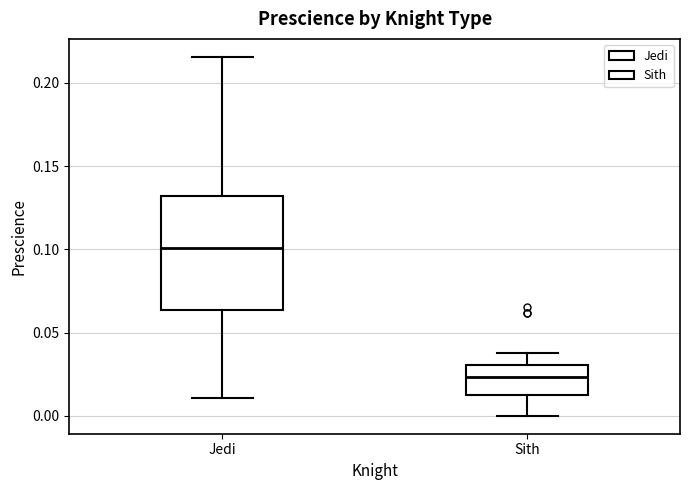

Reading left to right, transcribe this box plot: for each box, give where its median line is, the range the box spans, and where its two whiskers end, as read against the y-axis. The values are not printed on the chart, so give them approximately, as read against the axis.

Jedi: median 0.100, box 0.065 to 0.130, whiskers 0.010 to 0.215
Sith: median 0.025, box 0.010 to 0.030, whiskers 0.000 to 0.040